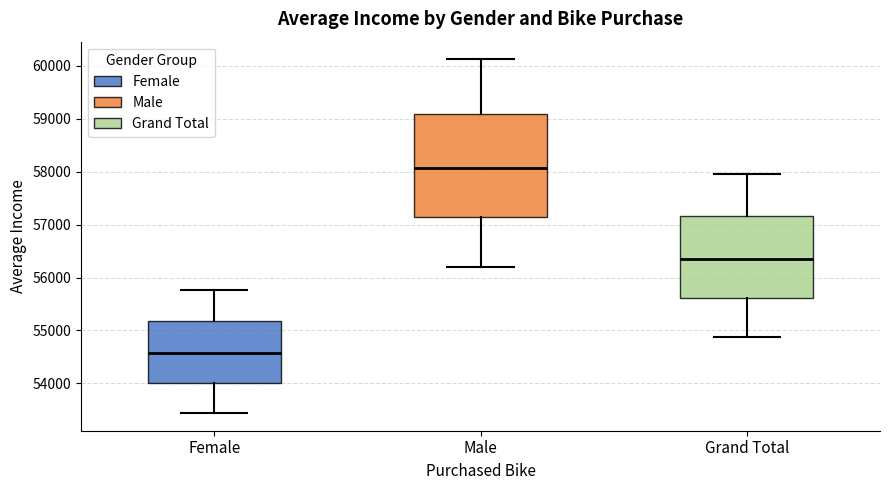

Which box has the lowest median line?

Female